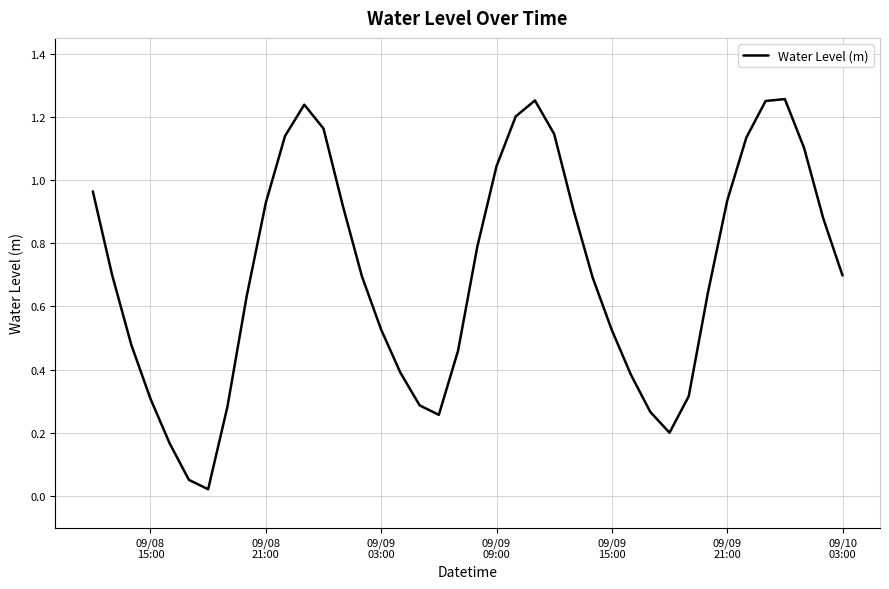

What is the difference between the maximum and minimum values?

1.2